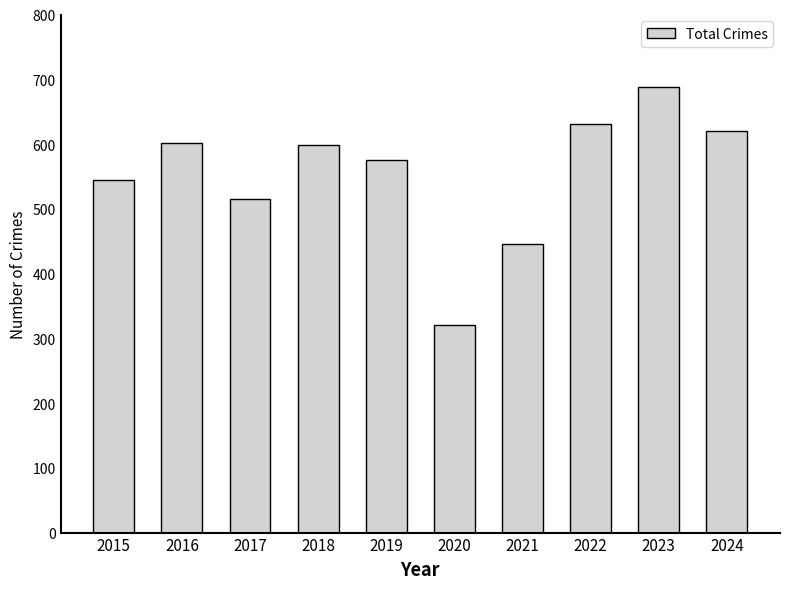

What is the ratio of the value at 2022 to the value at 2020?

2.0